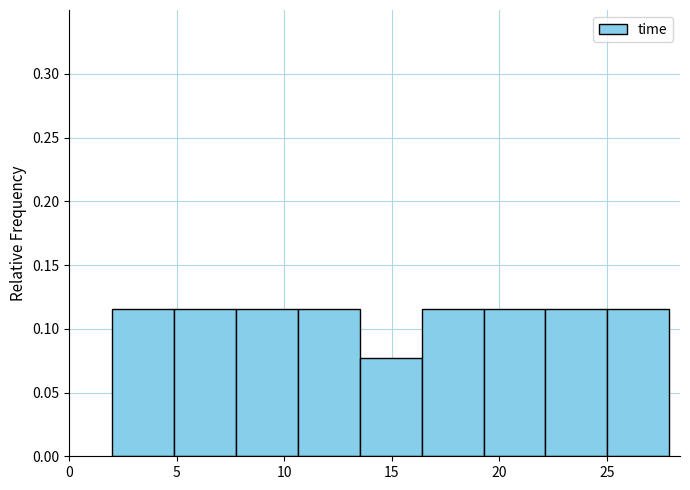

How tall is the bar that spans 16.5 to 19.5 on the x-axis? Neither the bar edges nor the heights are printed on the chart, so give them approximately, as read against the axes.

0.115